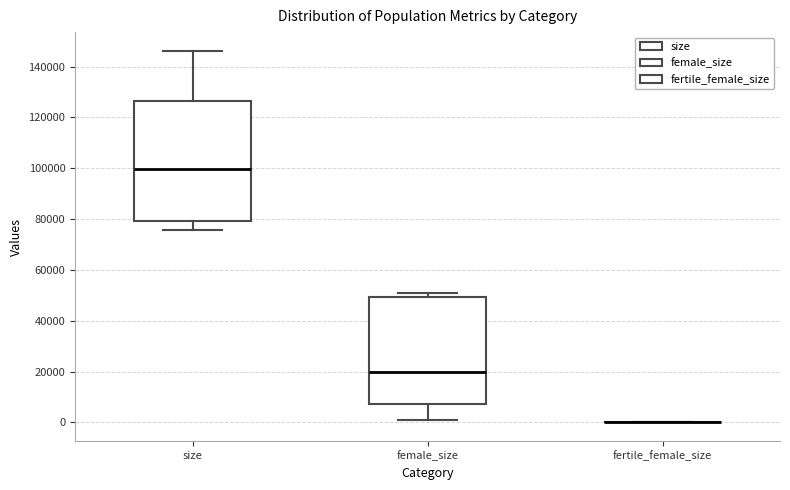

Comparing the boxes themselves (not the whiskers), which one is the tallest?

size